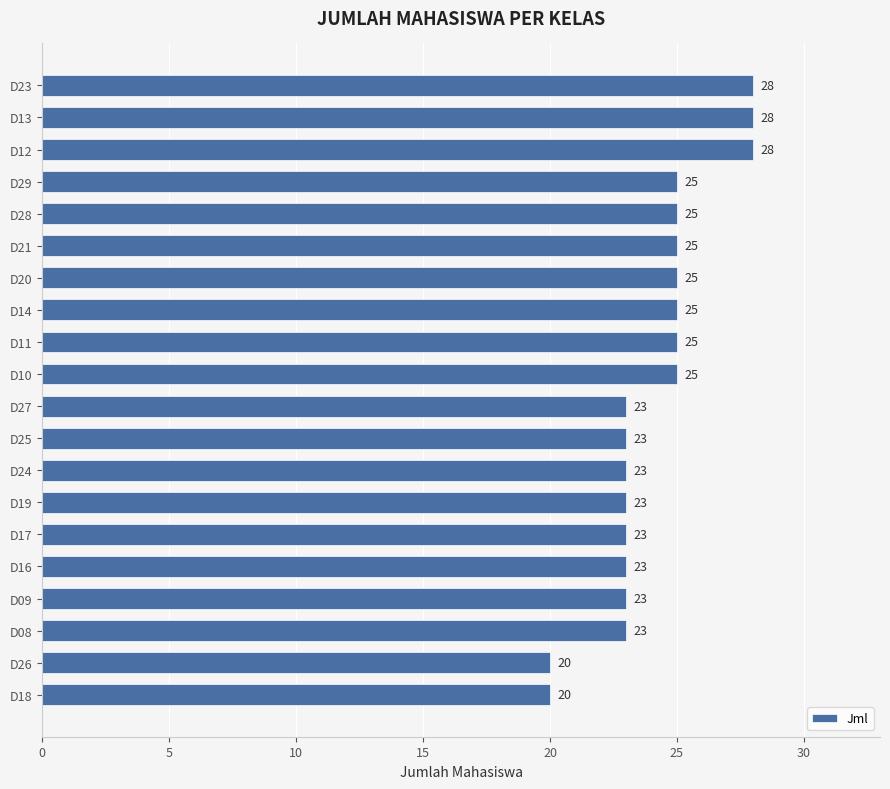

The chart shows a value of 6 at D26. True or false?

False